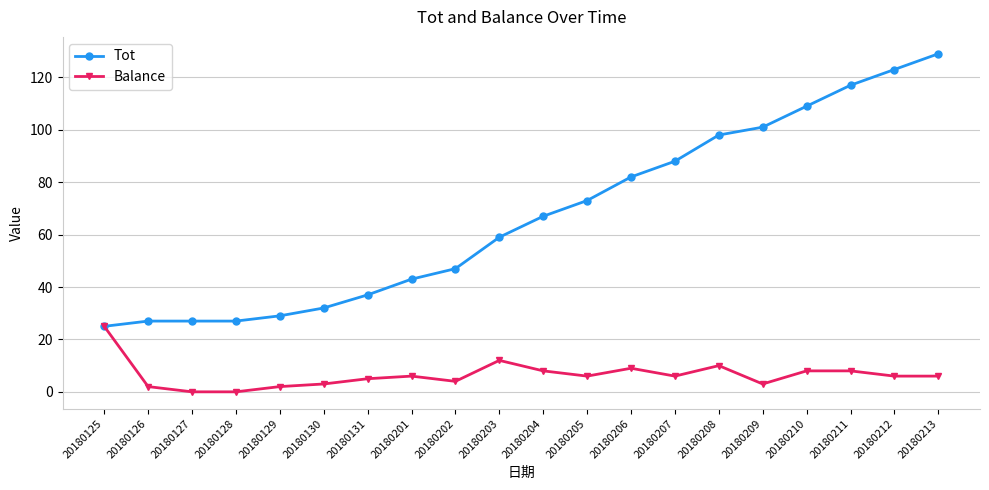

True or false: Balance has more than 0 interior local peaks.

True